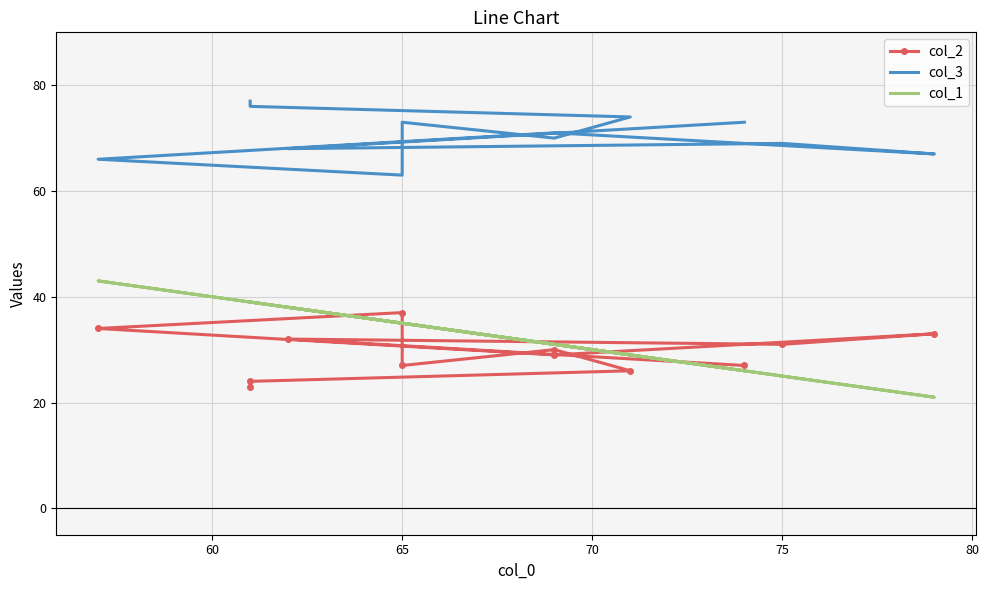

What is the label of the 5th point from the left?

65